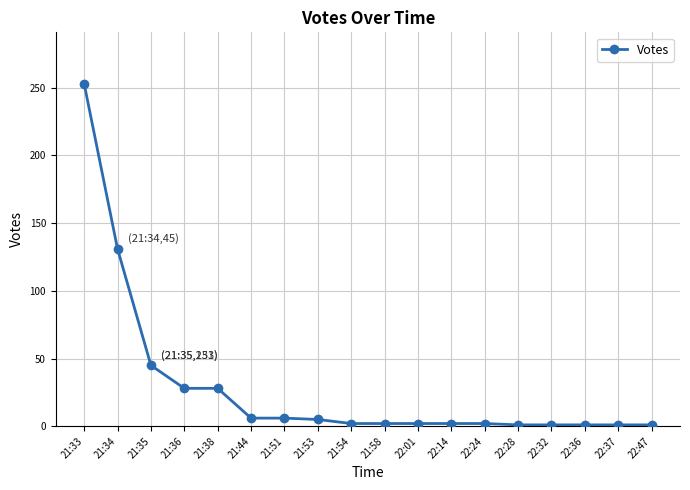

Where does the data first go above 2?

21:33